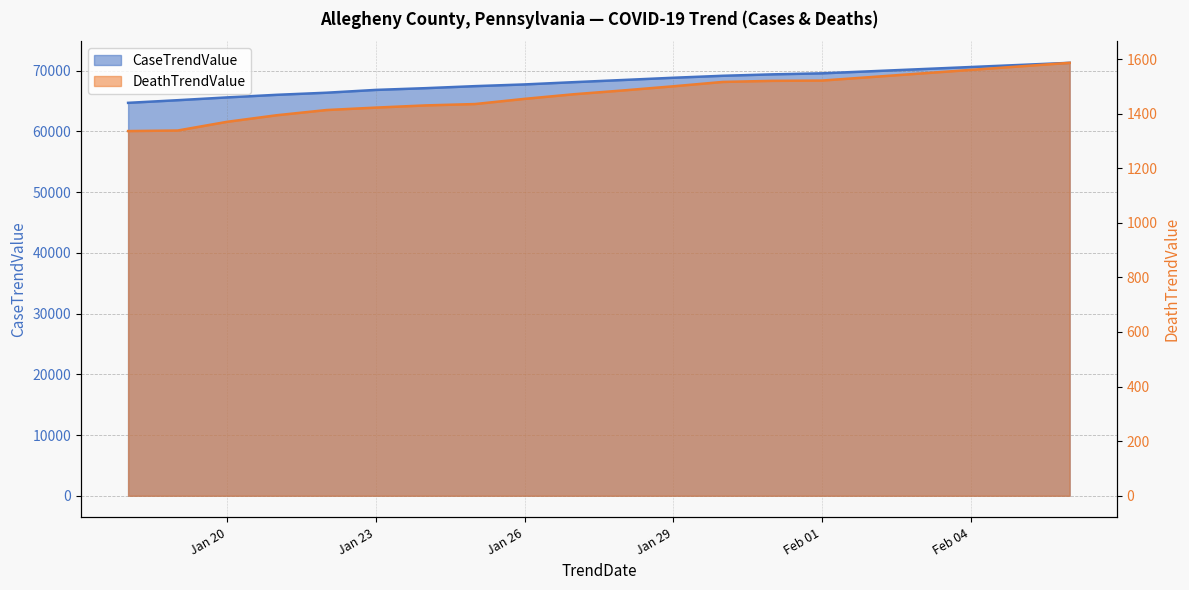

Which series has the largest total across all categories?

CaseTrendValue